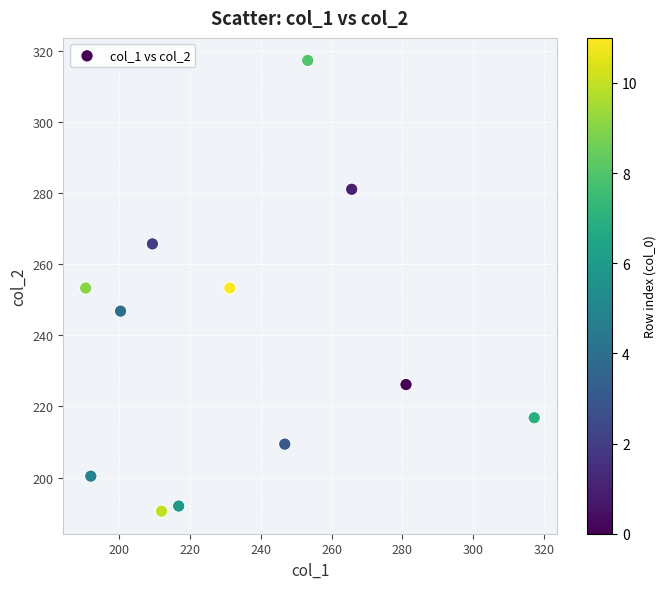

What is the average X value?

234.7